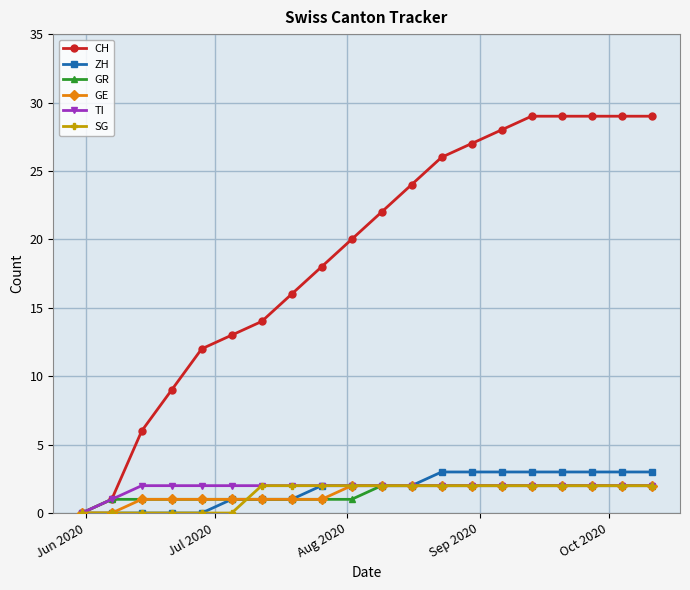

Which series has the largest range (max minus min)?

CH